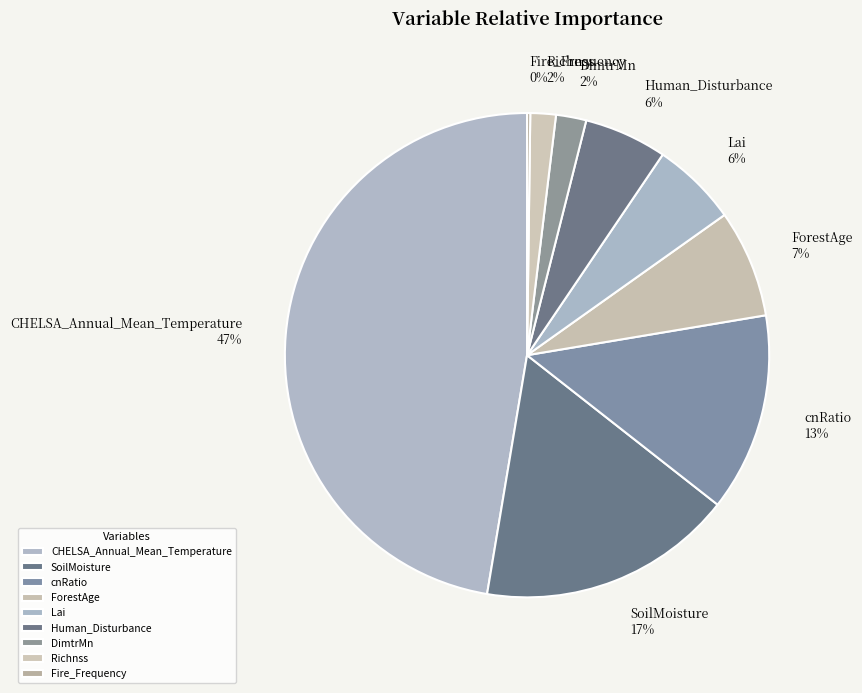

True or false: CHELSA_Annual_Mean_Temperature accounts for 47% of the total.

True